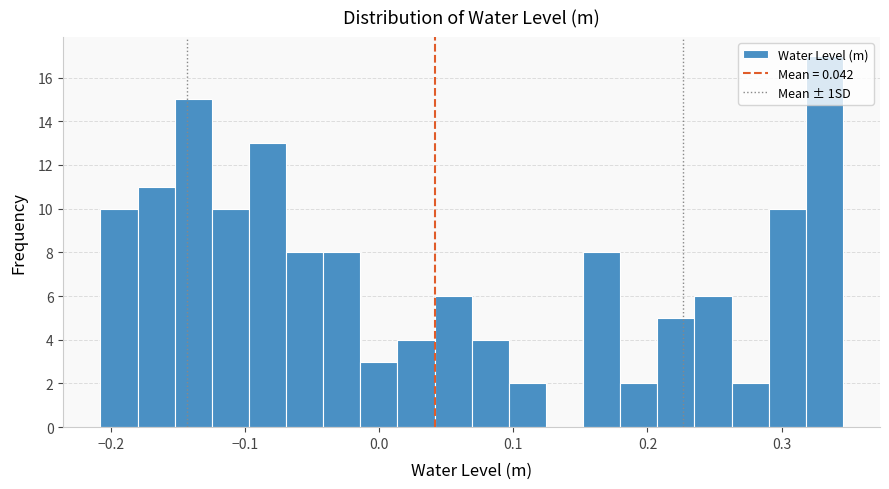

Read against the x-axis, roughly where is the centre of the tallest bar?

0.33